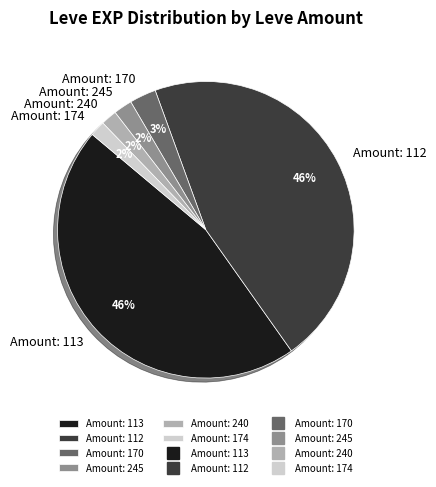

Is there any slice that represents more than half of the pie?

No